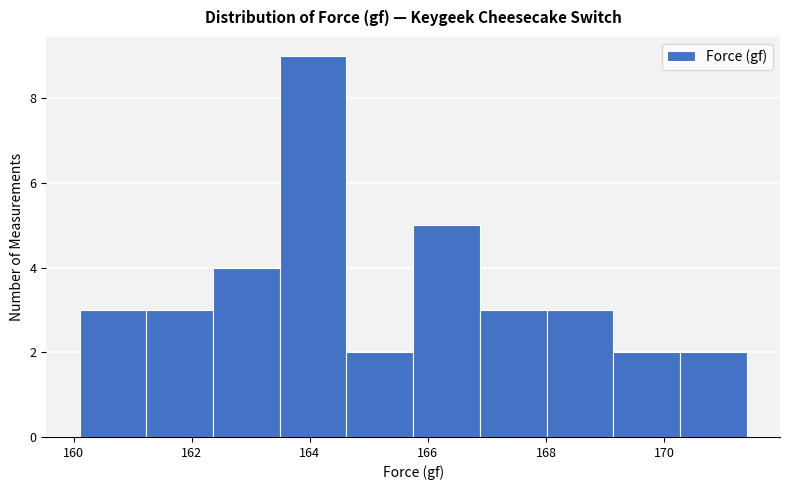

Over which range of the x-axis is the bar tallest?

163.4 to 164.6